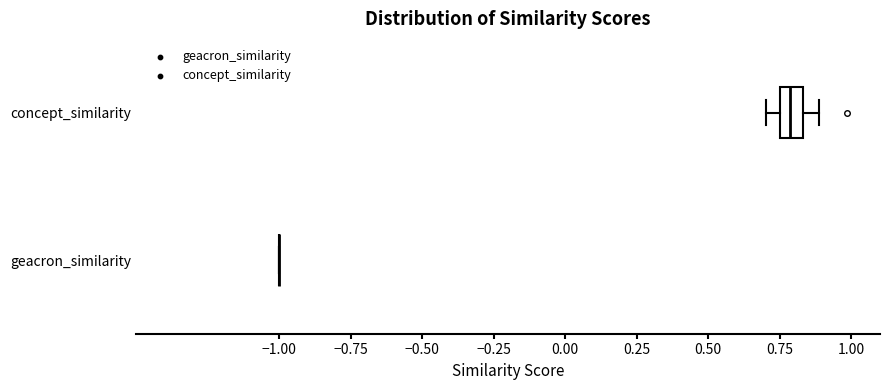

Reading bottom to top, transcribe this box plot: for each box, give where its median line is, the range the box spans, and where its two whiskers end, as read against the x-axis. The values are not printed on the chart, so give them approximately, as read against the axis.

geacron_similarity: box collapsed to a line at -1.00, whiskers -1.00 to -1.00
concept_similarity: median 0.80, box 0.75 to 0.85, whiskers 0.70 to 0.90